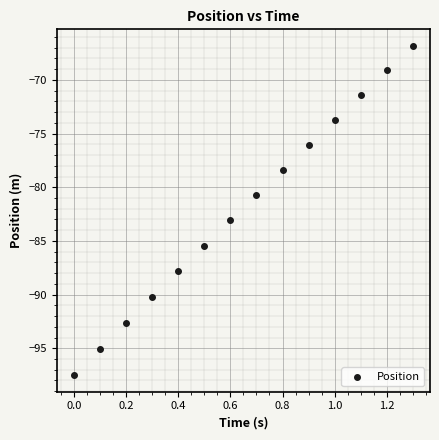

What is the range of X values (max minus min)?

1.3